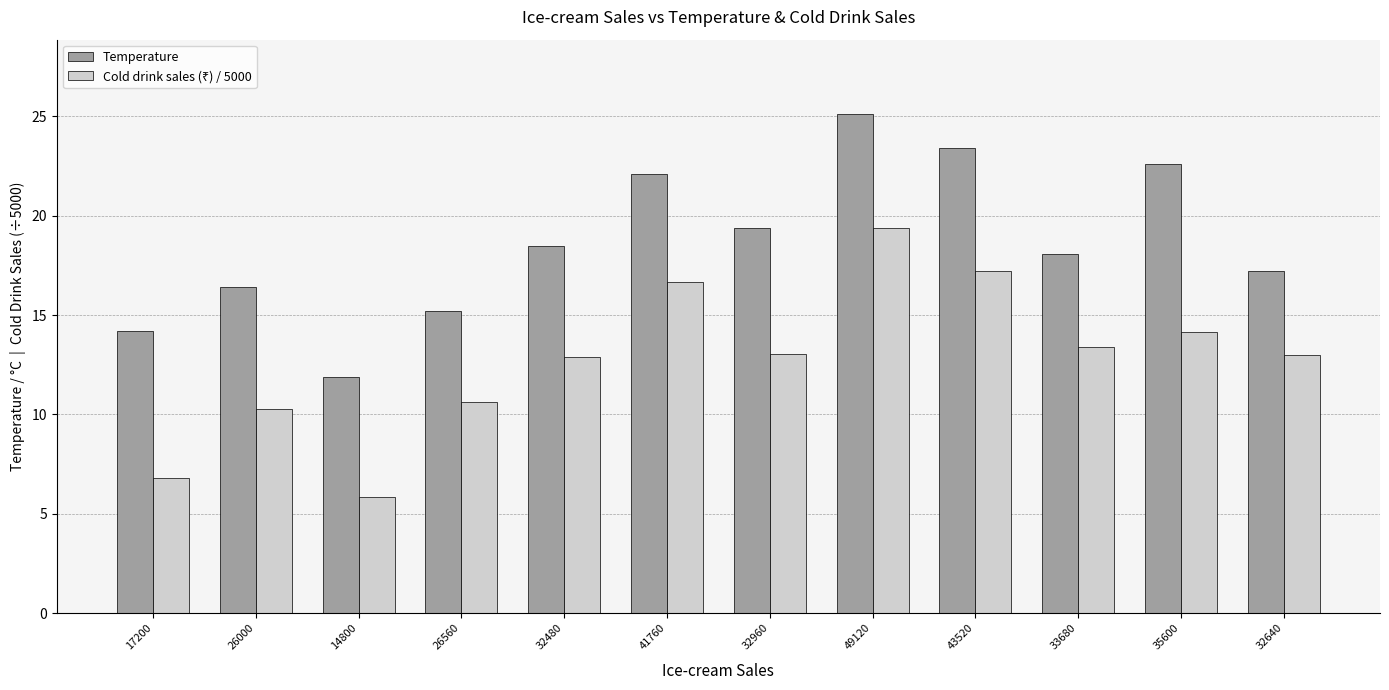

What is the approximate value of Temperature at 32480?

18.5